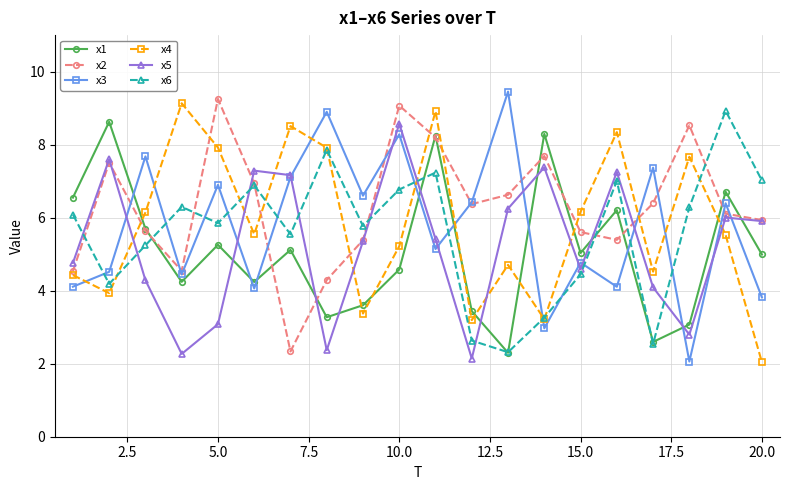

In x1, how many points are lower than both neighbors (excluding endpoints)?

6